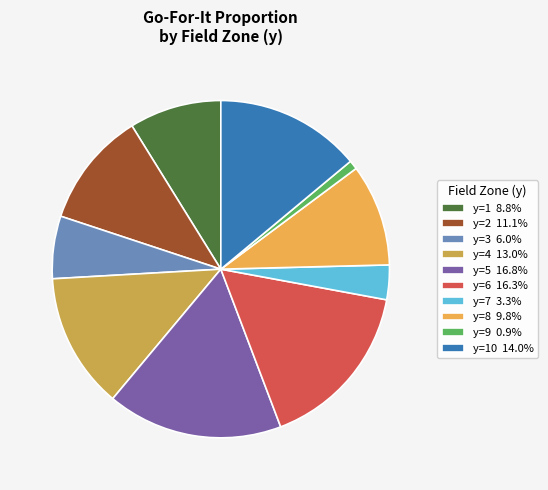

Combined, do y=3 6.0% and y=7 3.3% account for over 50%?

No